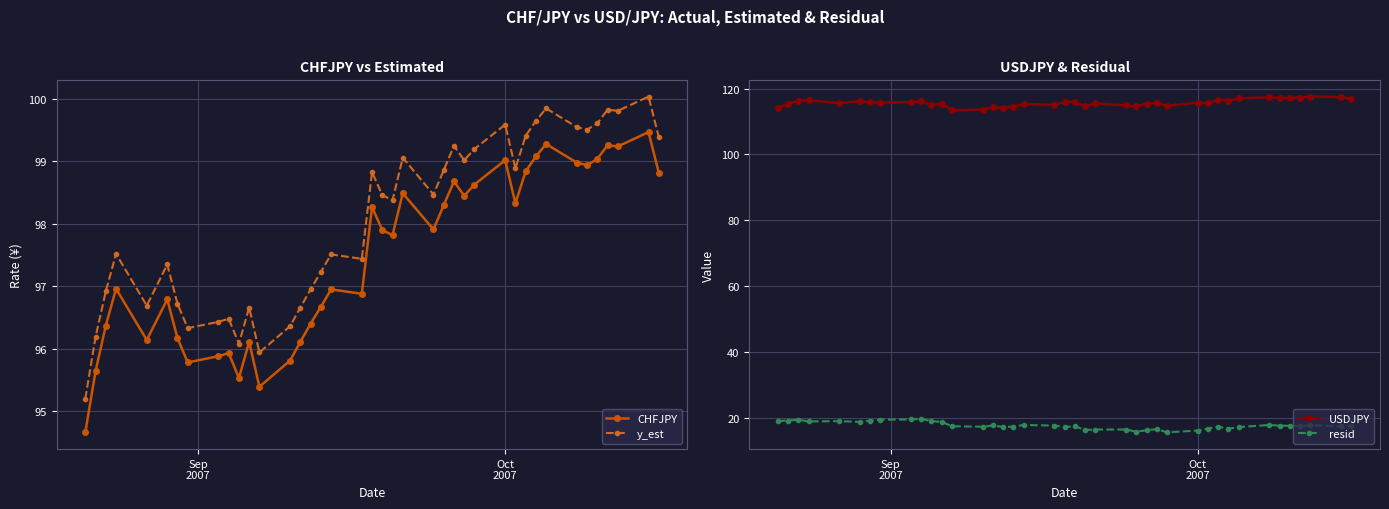

What is the maximum value for y_est?

100.0